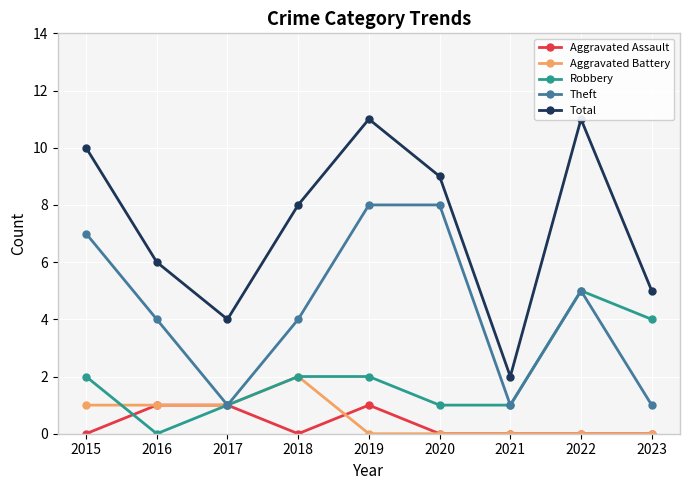

Count the number of categories in the chart.

9